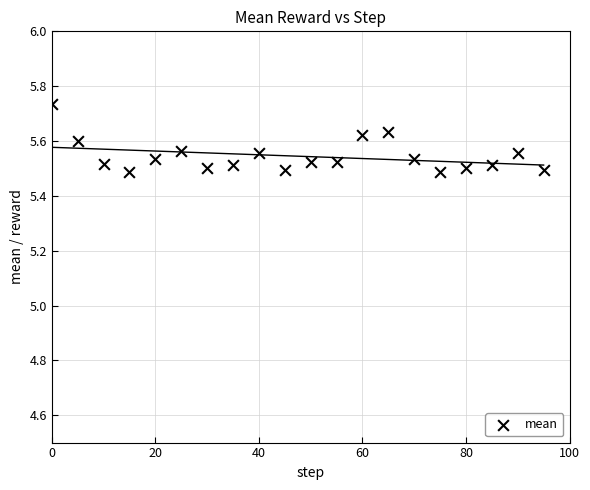

What is the range of X values (max minus min)?

95.0